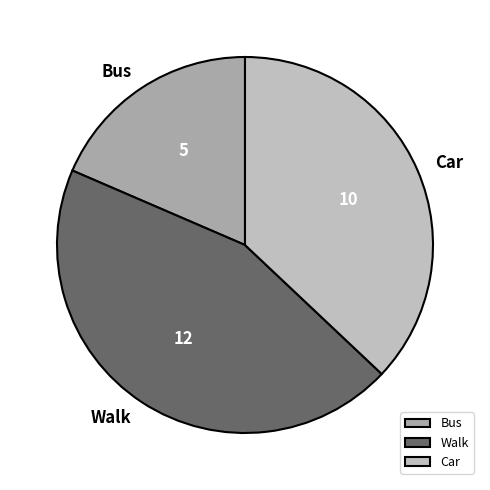

Which category has the smallest portion of the pie?

Bus